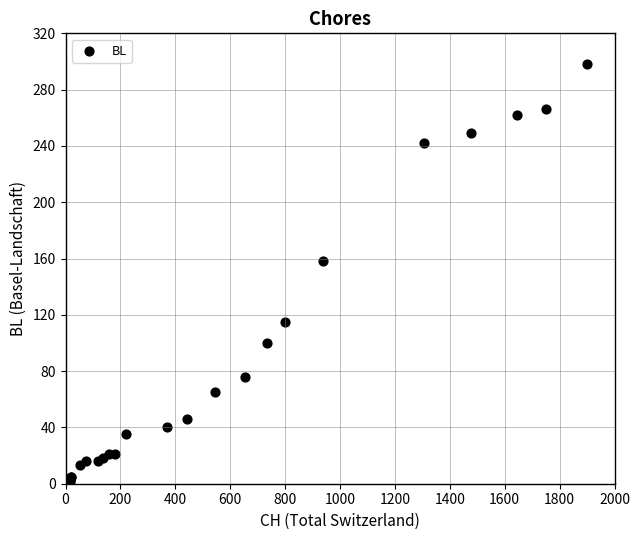

What Y value in the scatter plot is closest to 149?

158